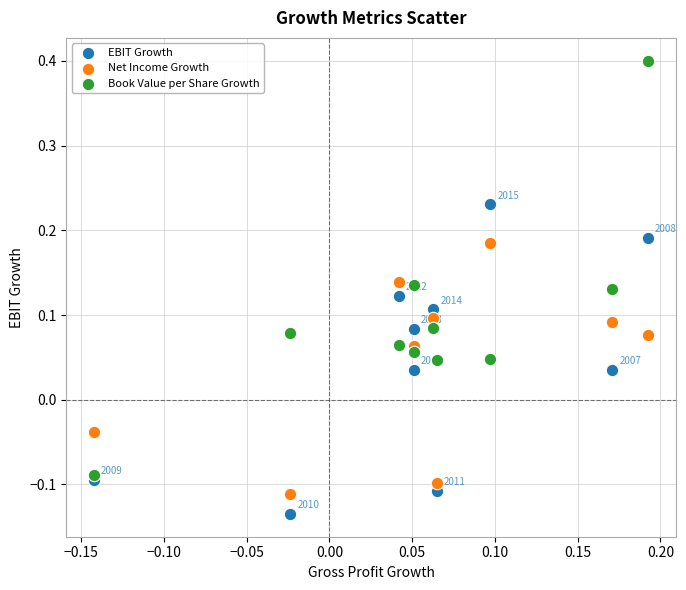

Which series contains the lowest Y value?

EBIT Growth